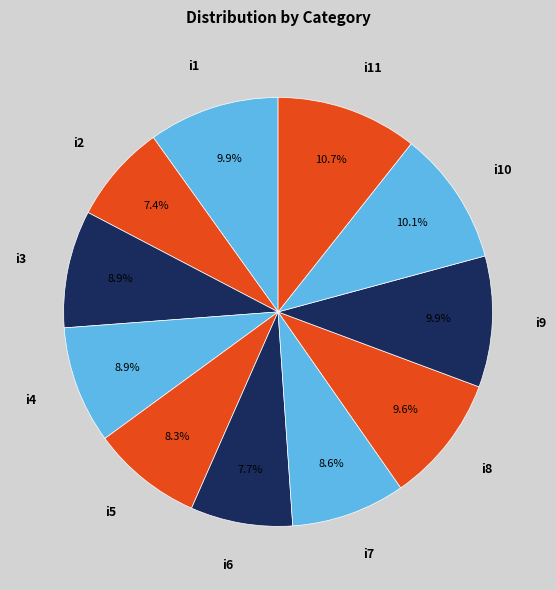

Is there a majority slice in this chart?

No